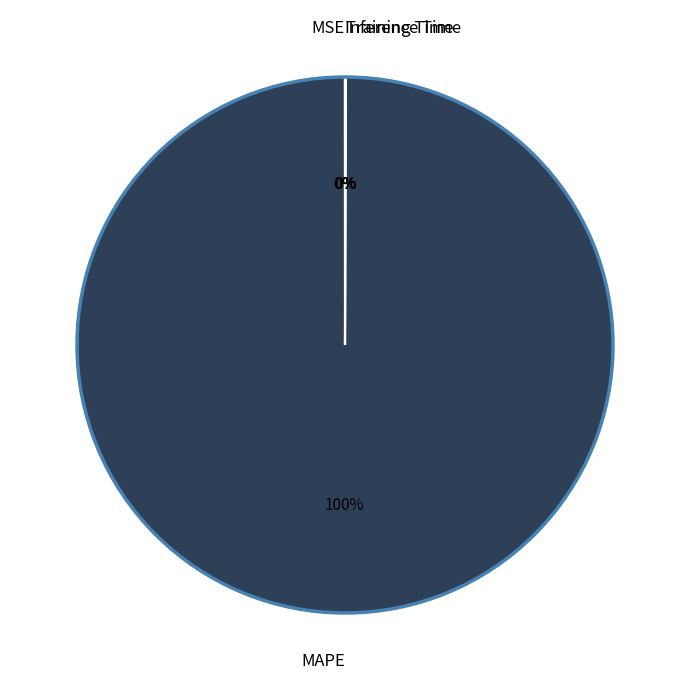

Which slice represents more than half of the pie?

MAPE